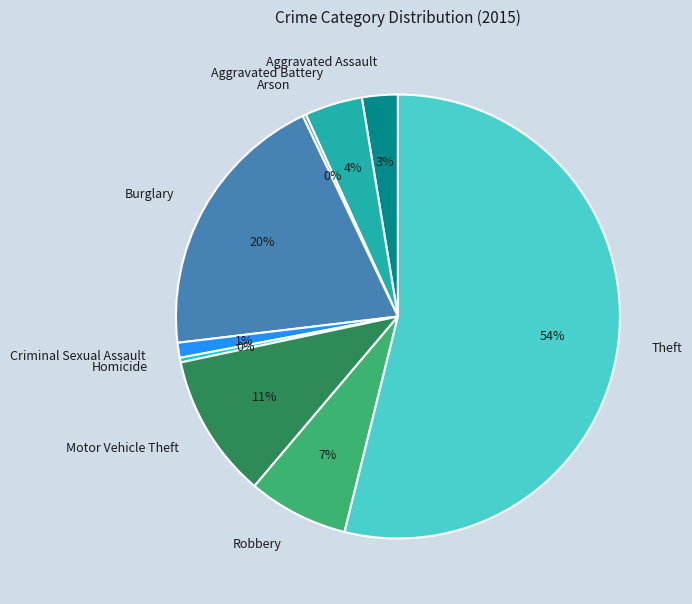

Is it true that Homicide is 0% of the pie?

True